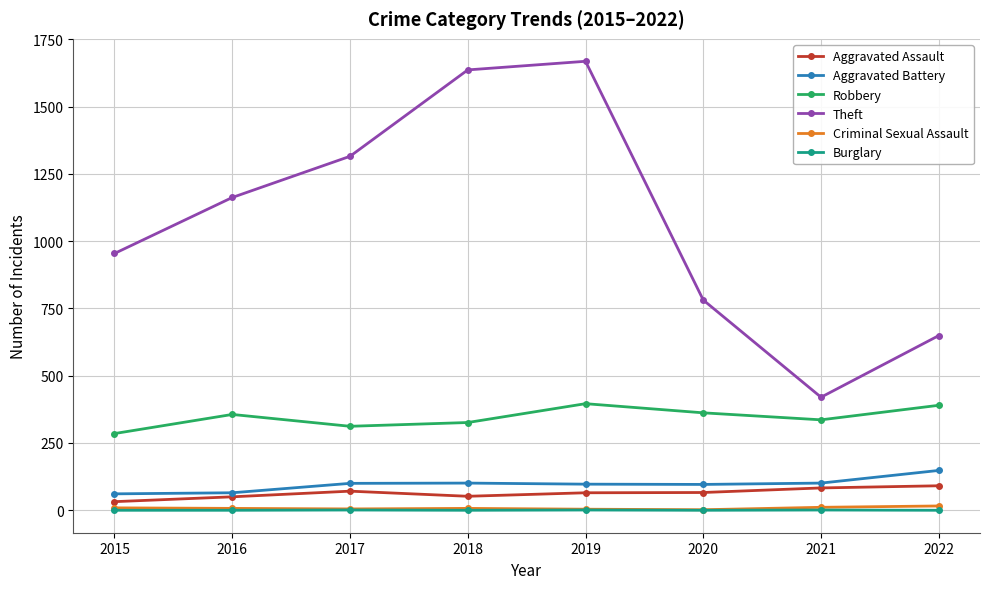

What is the maximum value shown in the chart?

1668